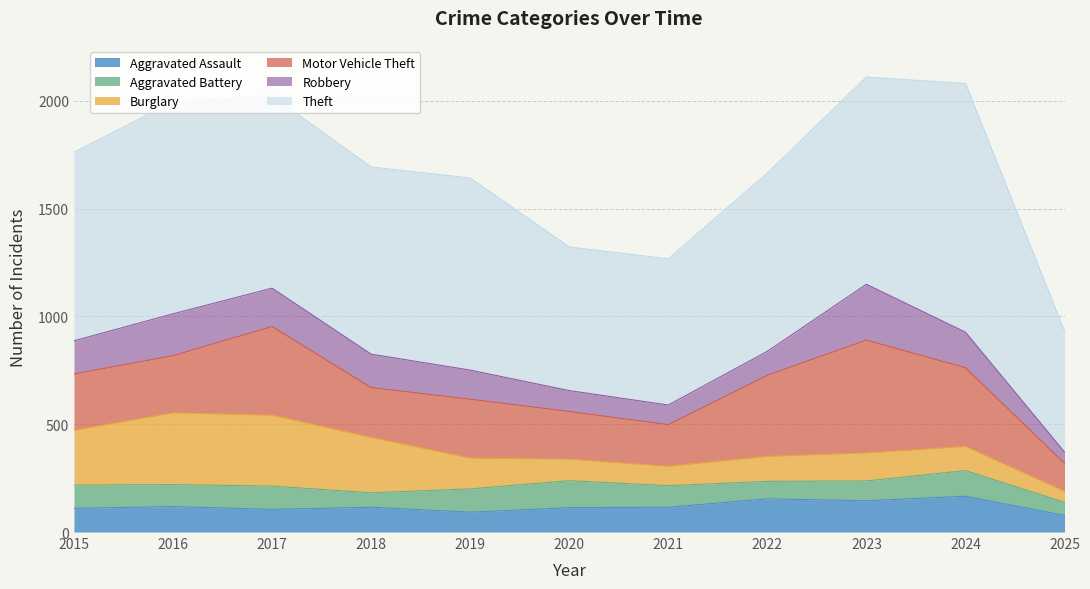

In Robbery, how many points are lower than both neighbors (excluding endpoints)?

1